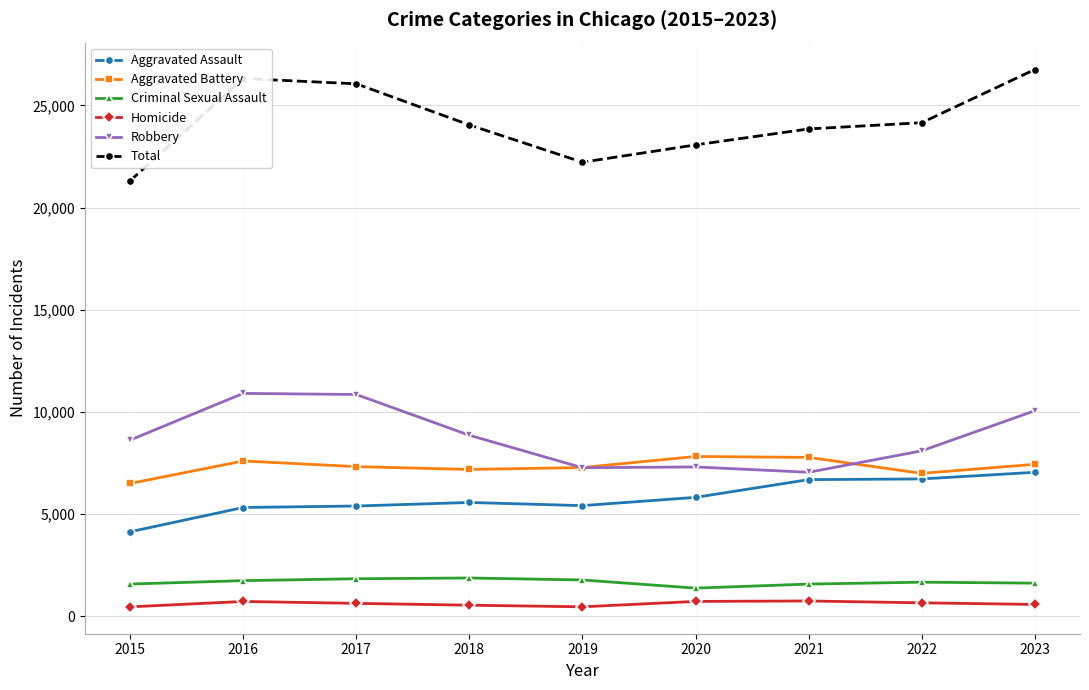

True or false: Robbery and Criminal Sexual Assault cross at least once.

False